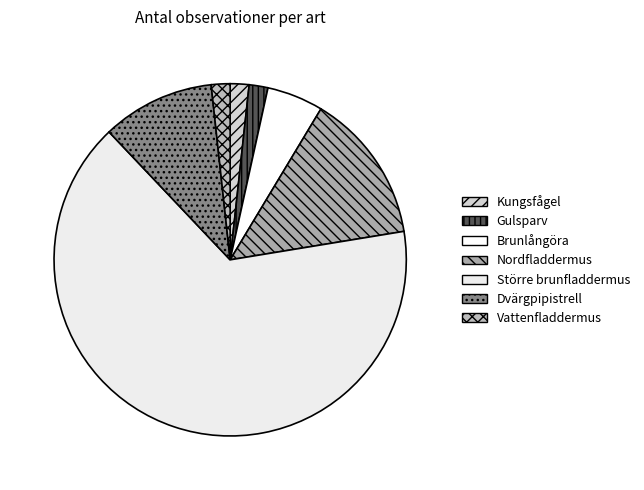

Which slice represents more than half of the pie?

Större brunfladdermus